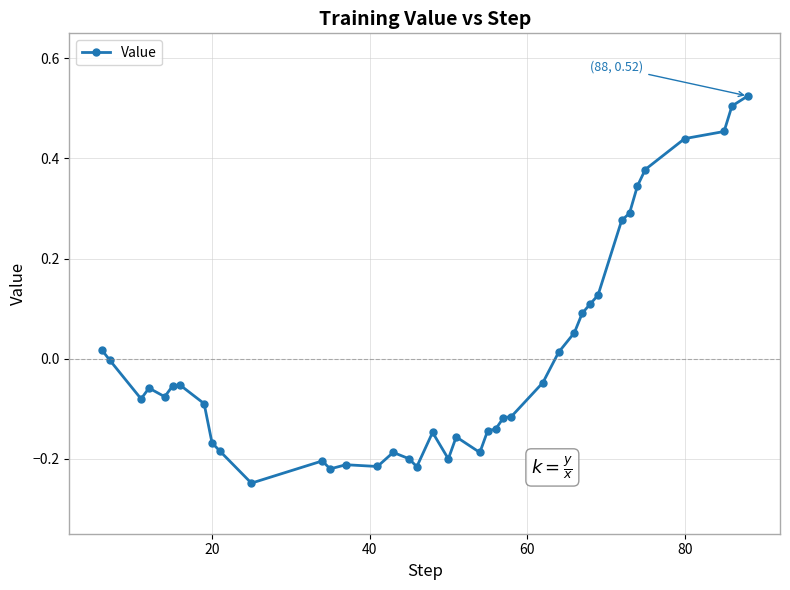

What is the difference between the maximum and second lowest values?

0.7